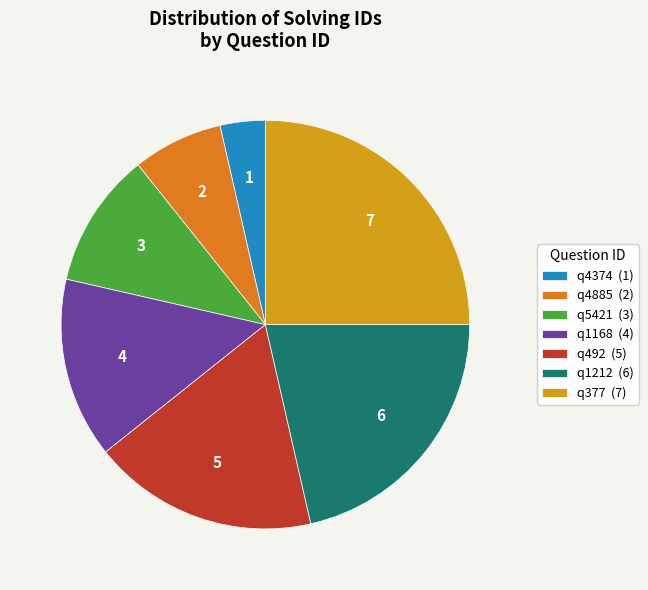

Is q1212 the majority of the pie?

No